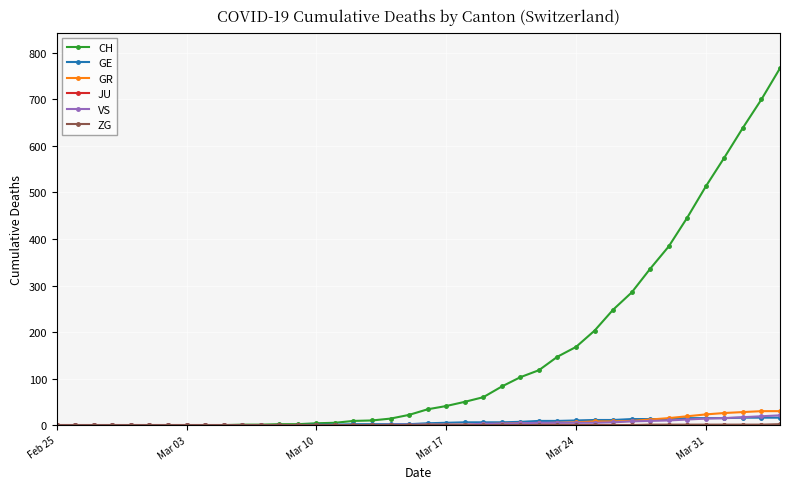

What is the average value of the VS series?

4